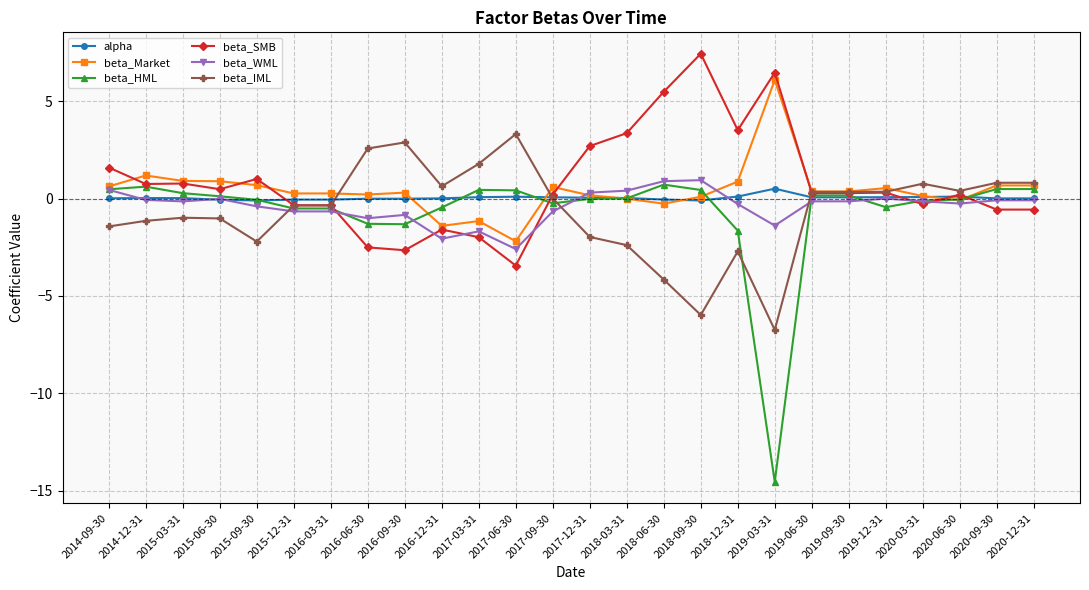

Does the chart have visible grid lines?

Yes